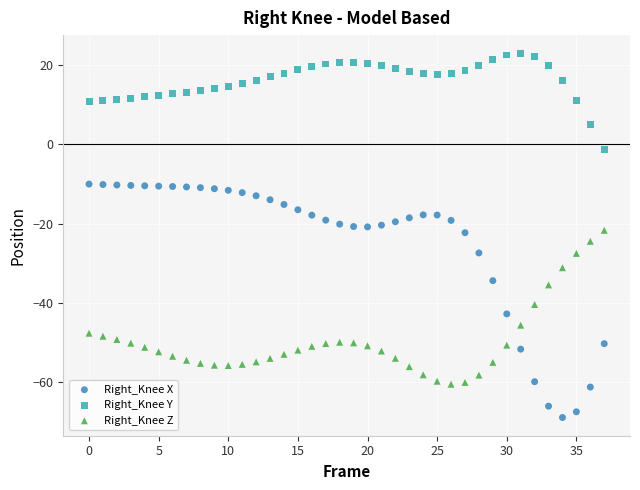

Which series has the largest Y range (max minus min)?

Right_Knee X